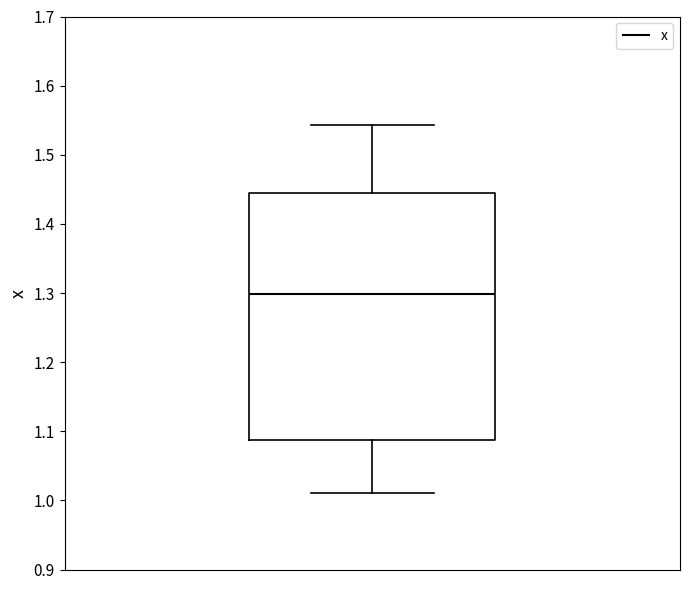

Read this box plot against the y-axis: the position of the median line, the range covered by the box, and the ends of both whiskers. The values are not printed on the chart, so give them approximately, as read against the axis.

median 1.30, box 1.09 to 1.44, whiskers 1.01 to 1.54